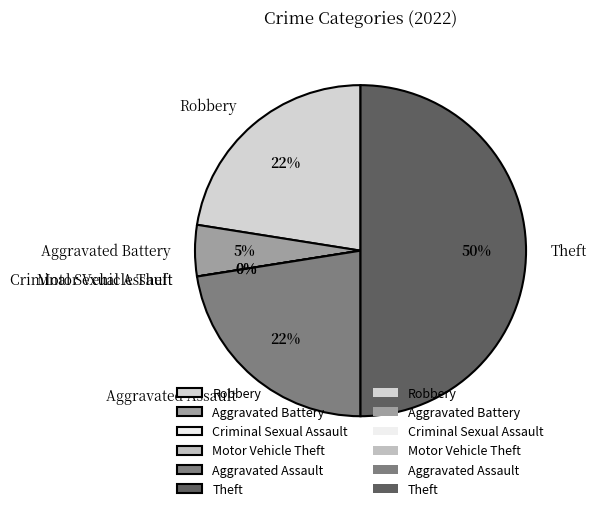

Is Aggravated Assault the majority of the pie?

No